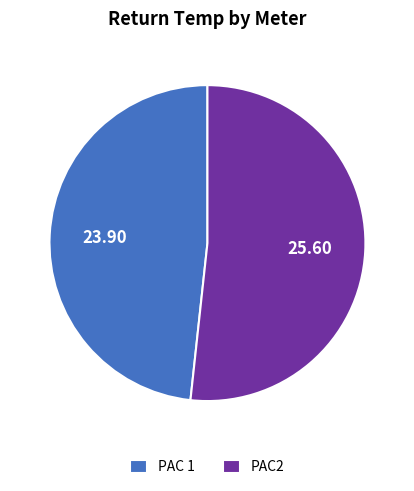

Do PAC 1 and PAC2 together represent more than half of the pie?

Yes